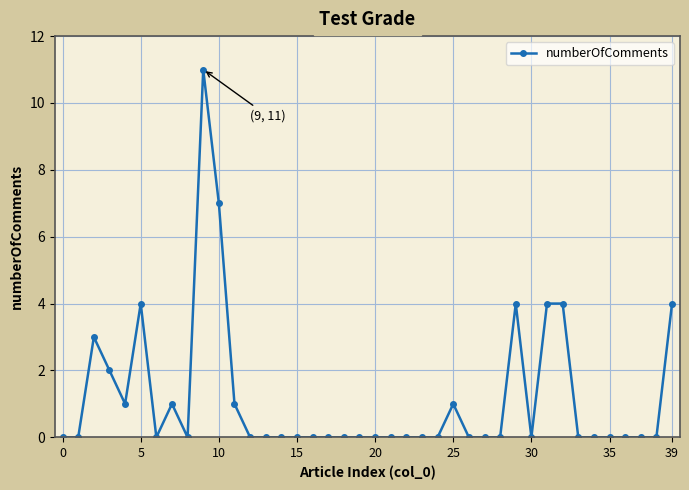

True or false: the data has more than 1 interior local peaks.

True